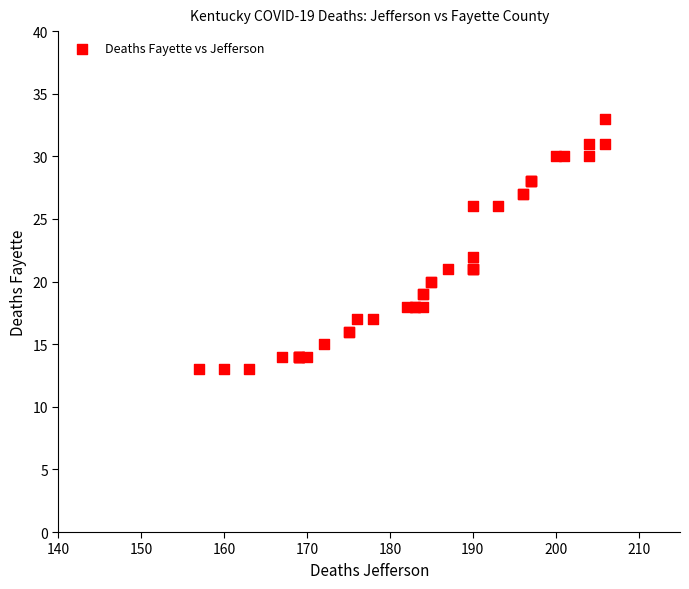

What Y value in the scatter plot is closest to 23?

22